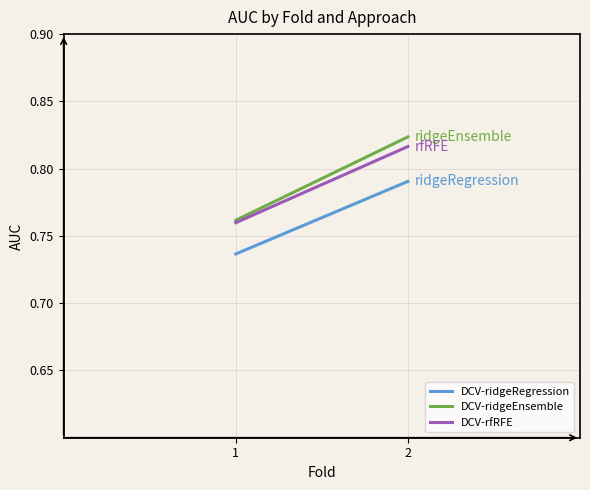

Rank the series at 1 from lowest to highest value.

DCV-ridgeRegression, DCV-rfRFE, DCV-ridgeEnsemble